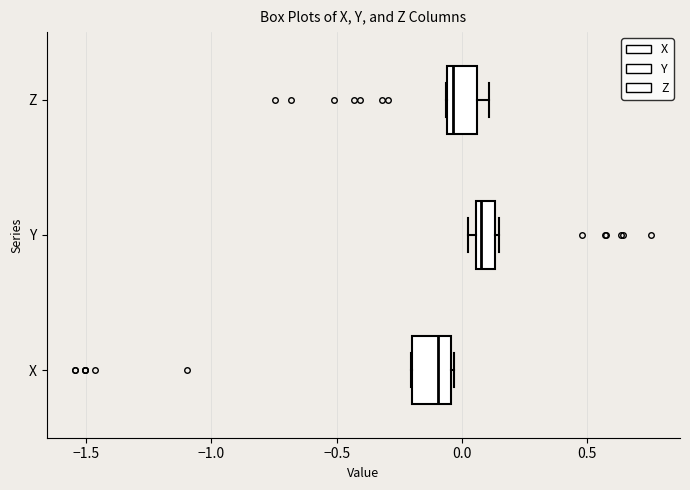

Where does the median line of the box for X sit on the x-axis? The values are not printed on the chart, so give them approximately, as read against the axis.

-0.10